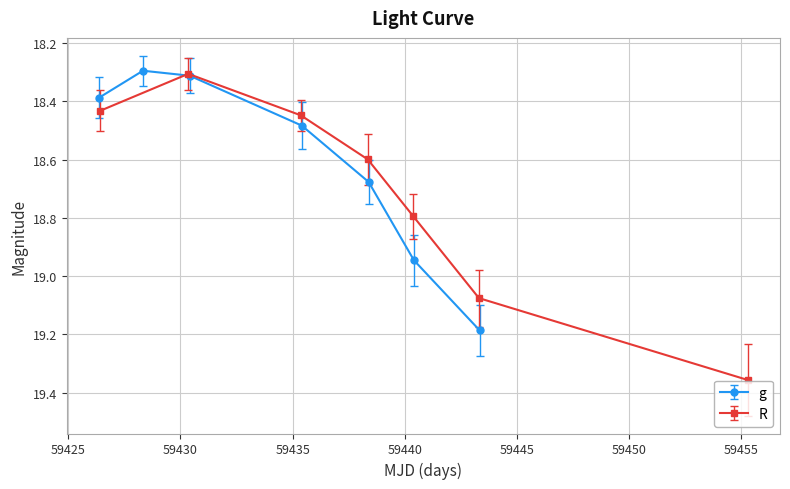

What is the minimum value for g?

18.3